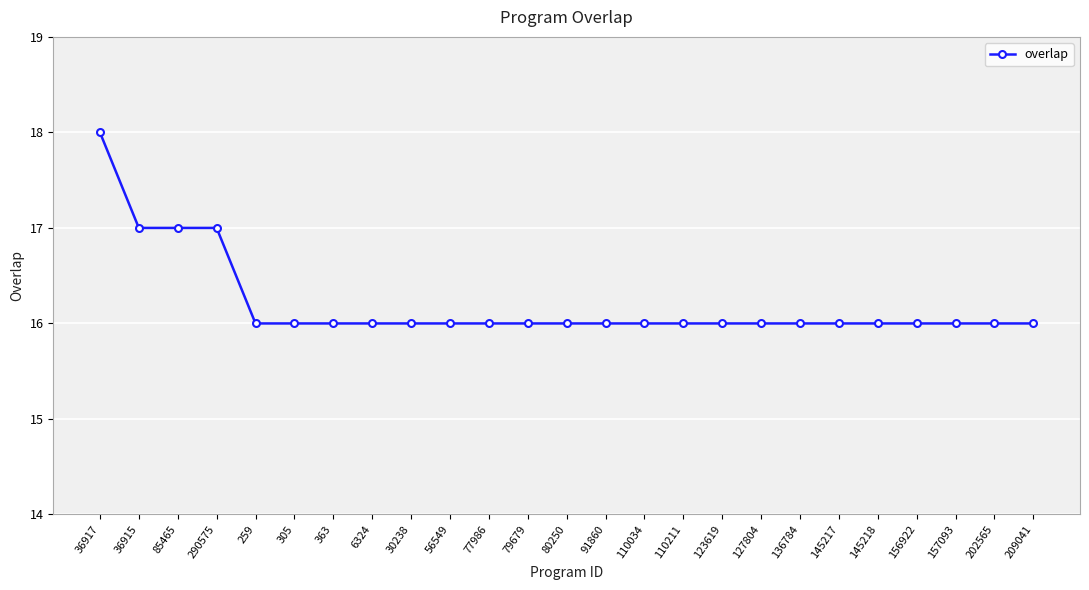

How many lines are shown in the chart?

1